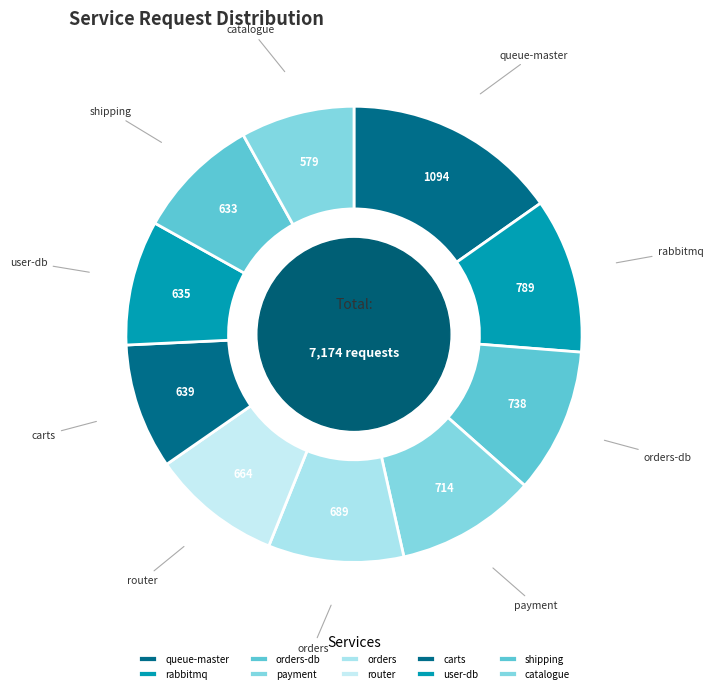

The catalogue slice represents 2% of the pie. True or false?

False